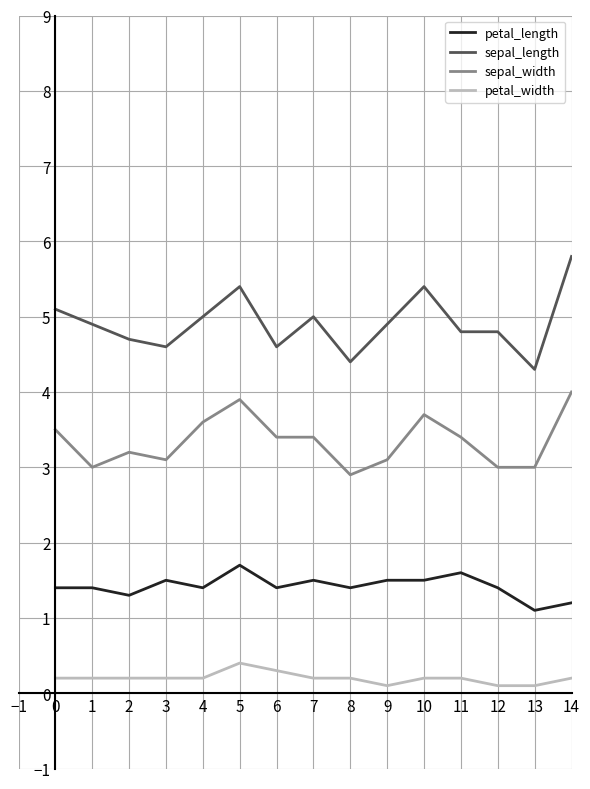

List the series in order of their peak value, lowest first.

petal_width, petal_length, sepal_width, sepal_length